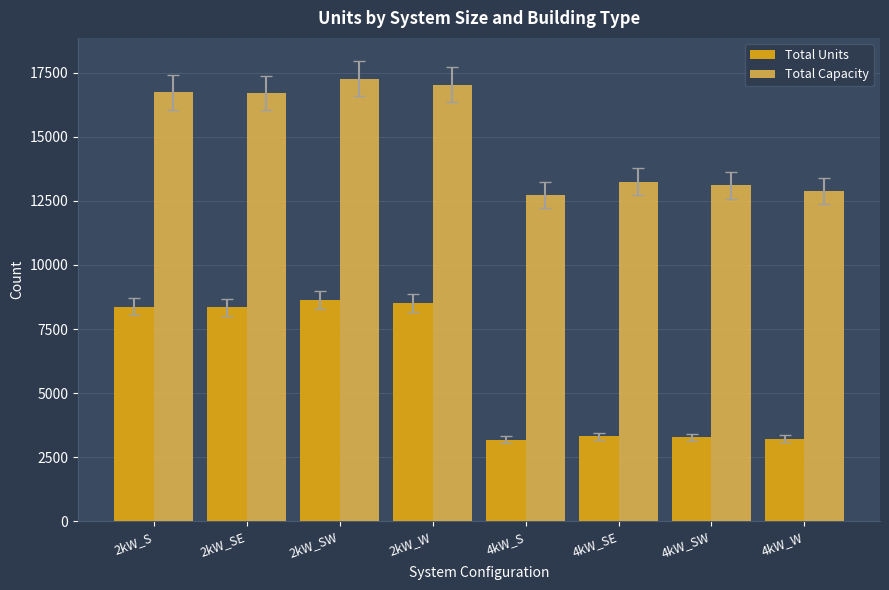

True or false: Total Capacity has a value of 17026 at 2kW_W.

True